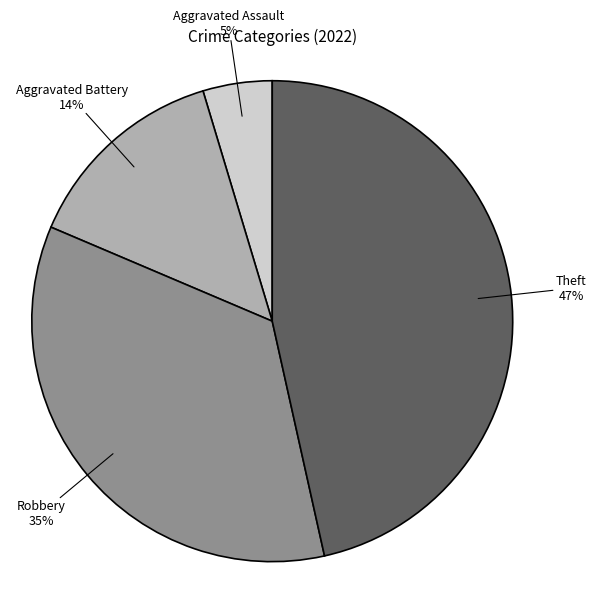

Does any single category account for the majority?

No